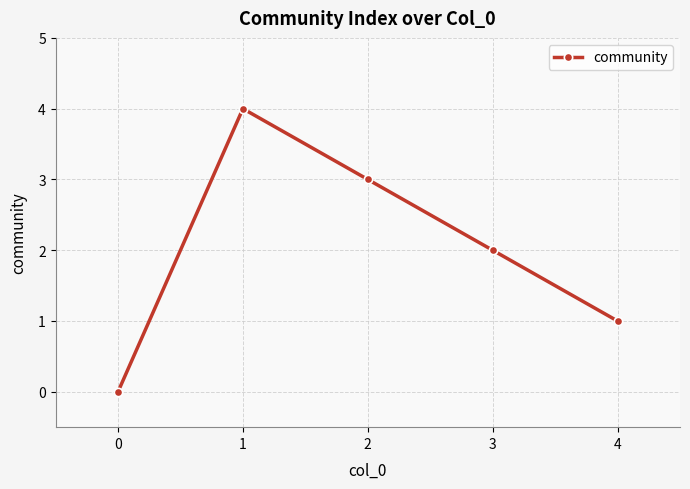

Reading left to right, transcribe all the data shown in this chart.

0=0	1=4	2=3	3=2	4=1